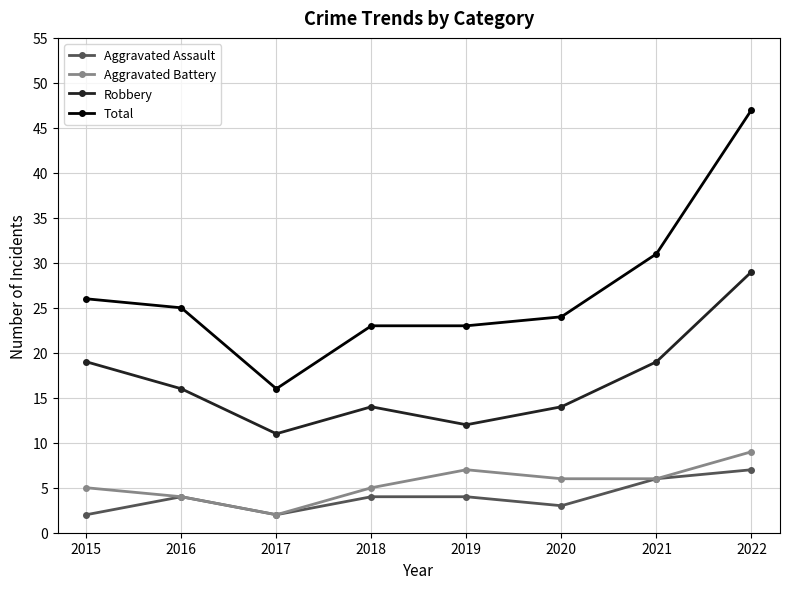

Does the chart display data point markers on the line(s)?

Yes